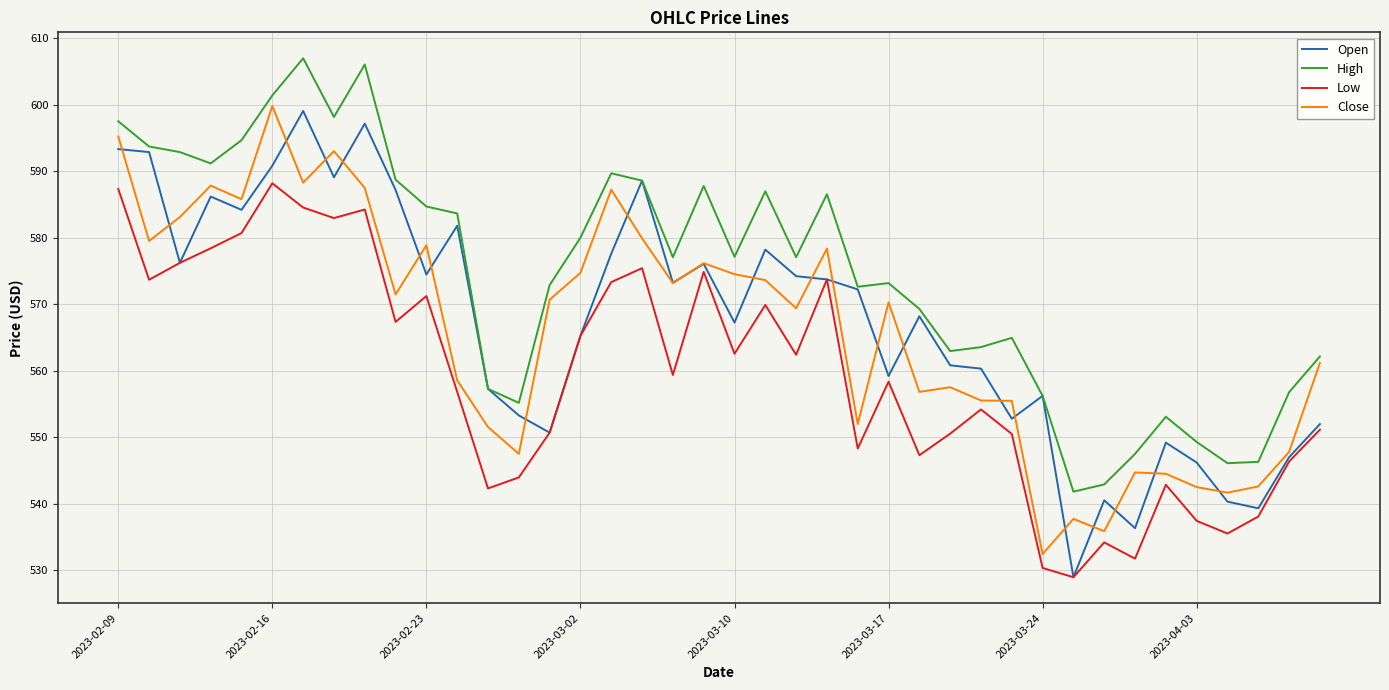

What is the maximum value for High?

607.0